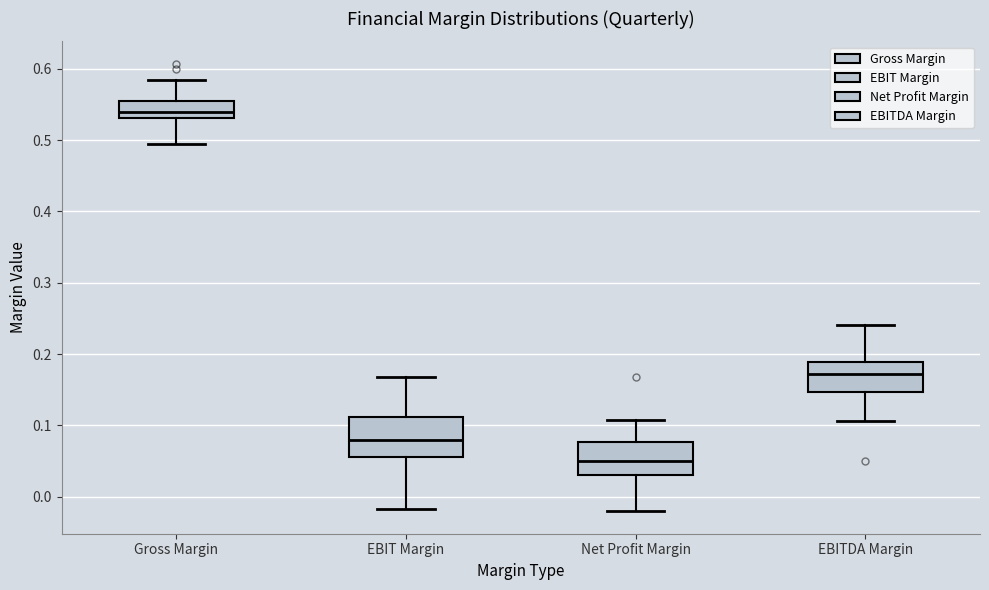

Reading left to right, transcribe this box plot: for each box, give where its median line is, the range the box spans, and where its two whiskers end, as read against the y-axis. The values are not printed on the chart, so give them approximately, as read against the axis.

Gross Margin: median 0.54, box 0.53 to 0.56, whiskers 0.49 to 0.58
EBIT Margin: median 0.08, box 0.06 to 0.11, whiskers -0.02 to 0.17
Net Profit Margin: median 0.05, box 0.03 to 0.08, whiskers -0.02 to 0.11
EBITDA Margin: median 0.17, box 0.15 to 0.19, whiskers 0.11 to 0.24